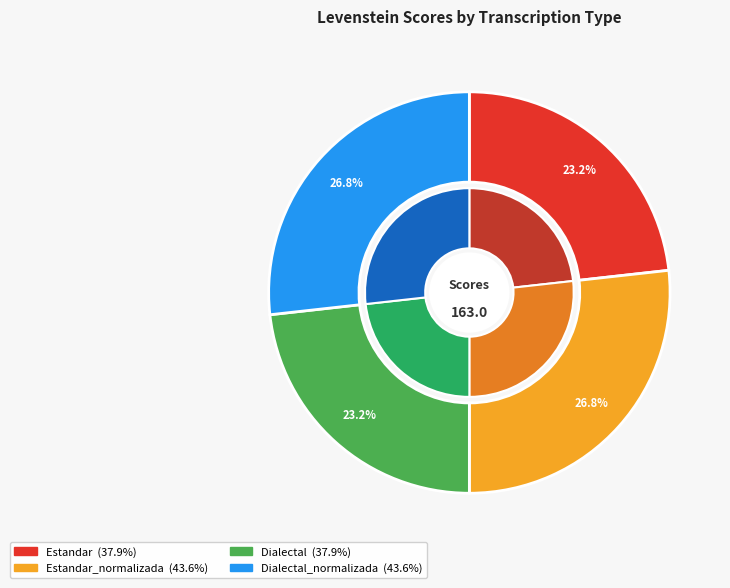

Between Estandar_normalizada and Dialectal_normalizada, which is larger?

Estandar_normalizada